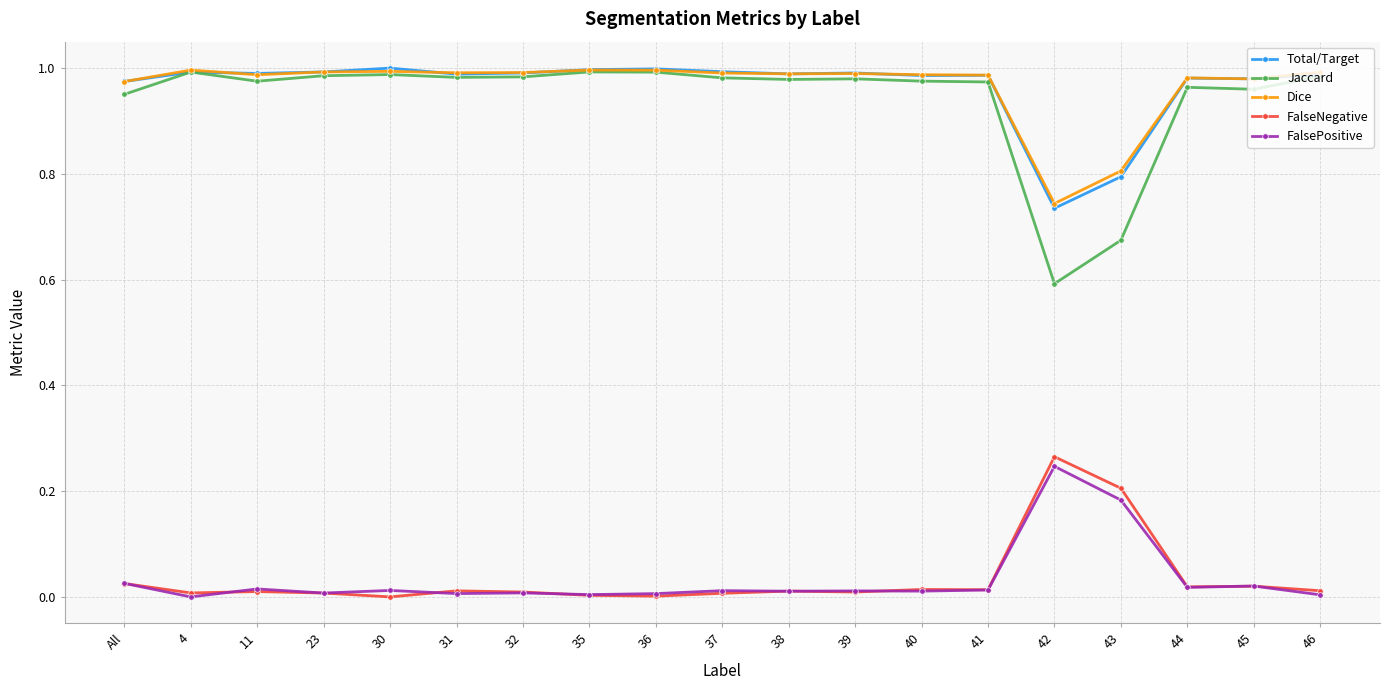

What is the total value across all series at 44?

3.0